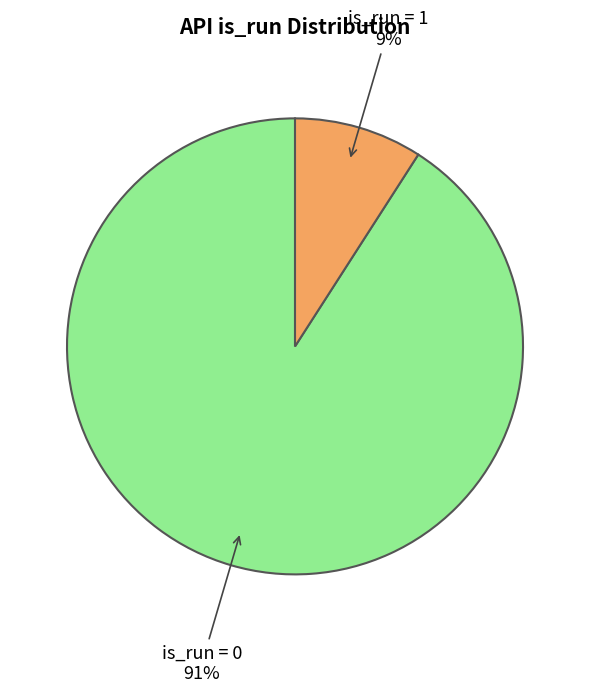

Between is_run = 1 and is_run = 0, which is larger?

is_run = 0